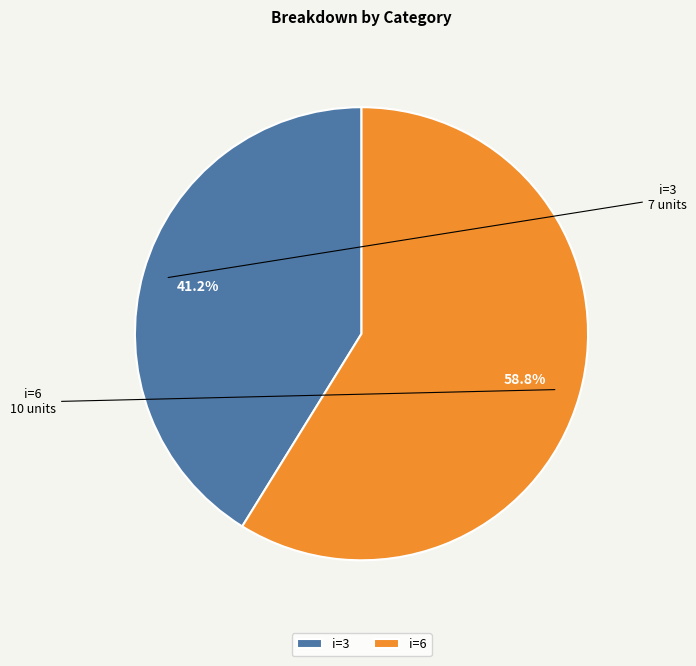

What portion of the pie excludes i=3?

58.8%